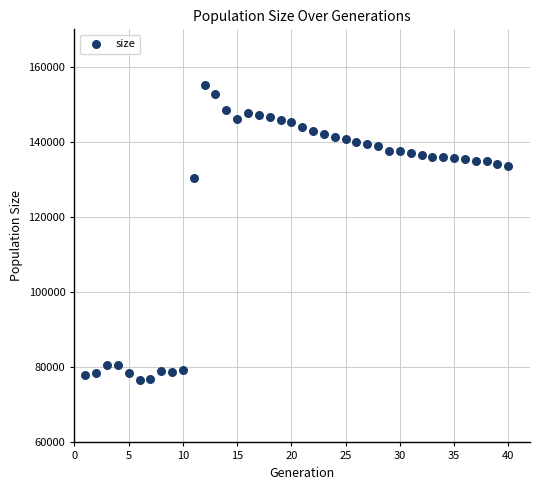

What Y value in the scatter plot is closest to 115926?

130330